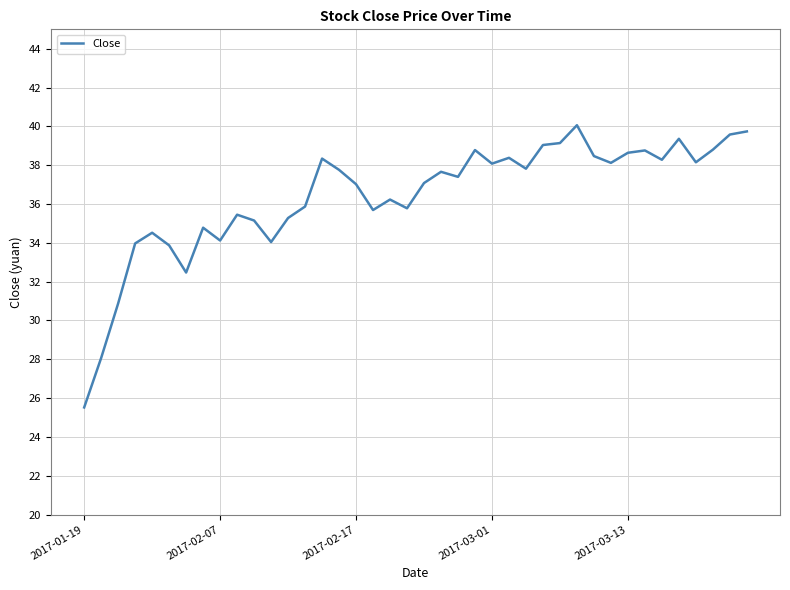

Does the chart display data point markers on the line(s)?

No